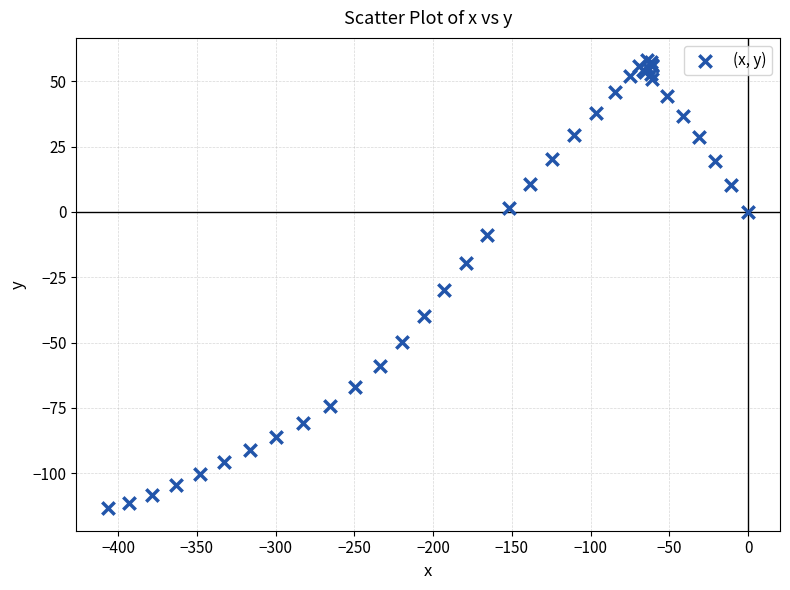

What Y value in the scatter plot is closest to -27?

-29.7